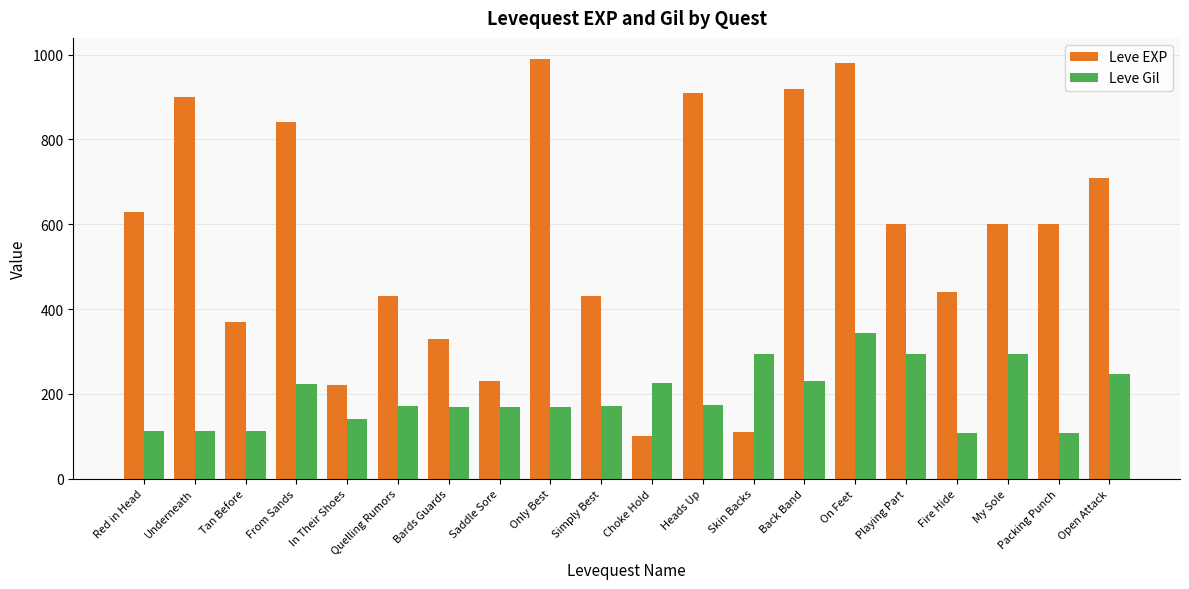

The Leve Gil series shows 170 at Only Best. True or false?

True